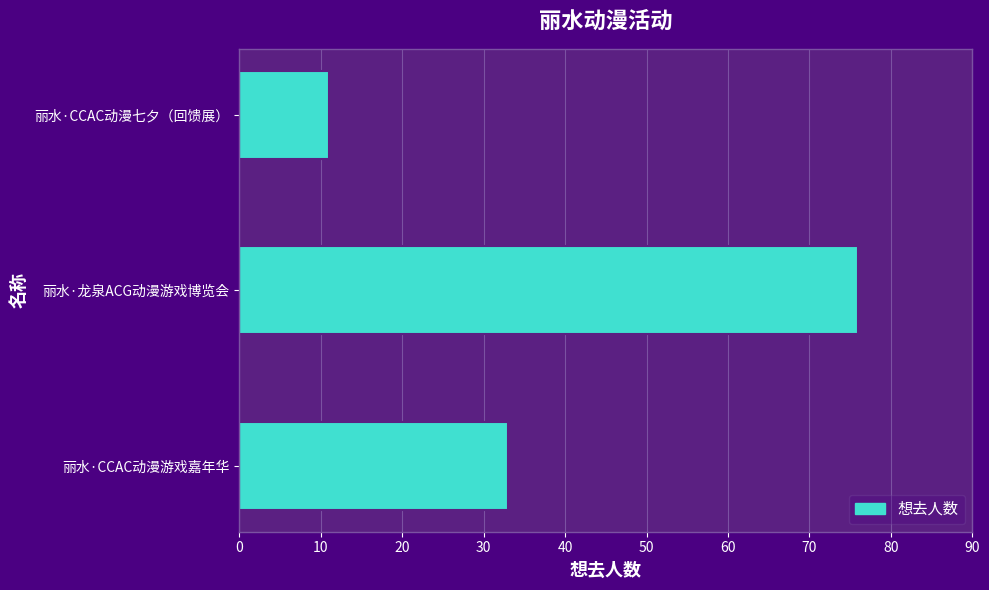

At which category does the chart reach its minimum across all series?

丽水·CCAC动漫七夕（回馈展）